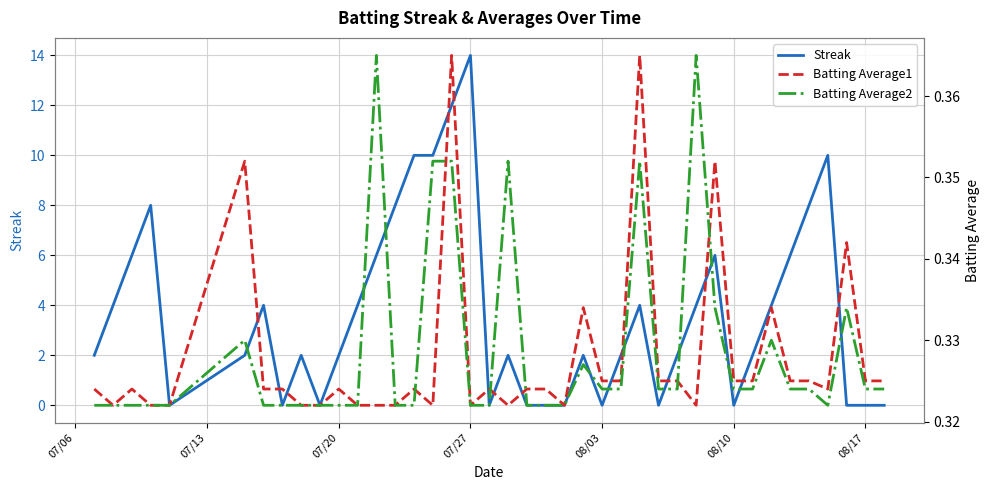

Rank the series by their maximum value, from highest to lowest.

Streak, Batting Average1, Batting Average2